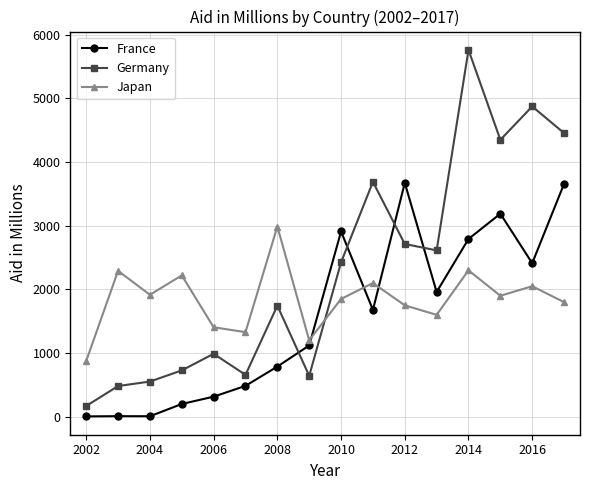

Rank the series by their maximum value, from lowest to highest.

Japan, France, Germany